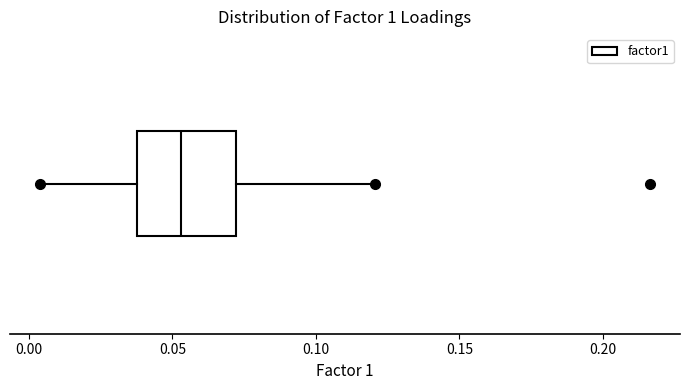

Transcribe this box plot: give where the median line is, the range the box spans, and where the two whiskers end, as read against the x-axis. The values are not printed on the chart, so give them approximately, as read against the axis.

median 0.055, box 0.040 to 0.070, whiskers 0.005 to 0.120